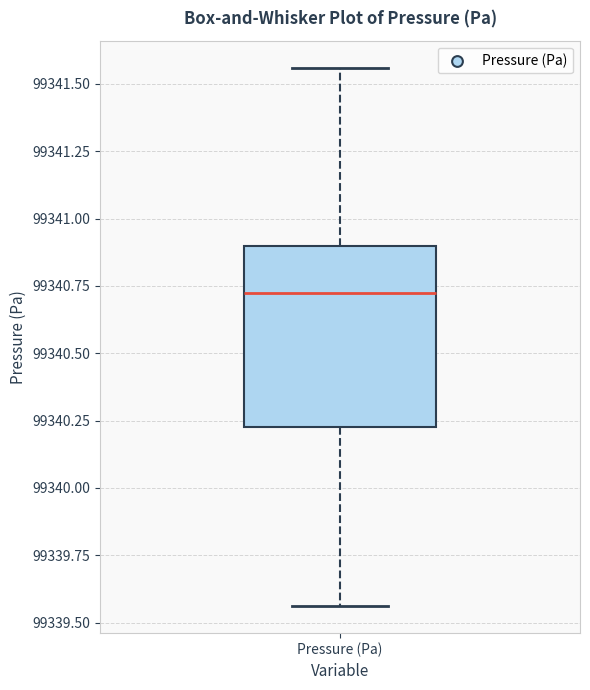

Read this box plot against the y-axis: the position of the median line, the range covered by the box, and the ends of both whiskers. The values are not printed on the chart, so give them approximately, as read against the axis.

median 99340.70, box 99340.20 to 99340.90, whiskers 99339.55 to 99341.55